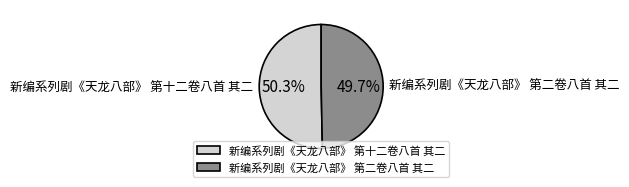

Count the number of slices in the pie.

2